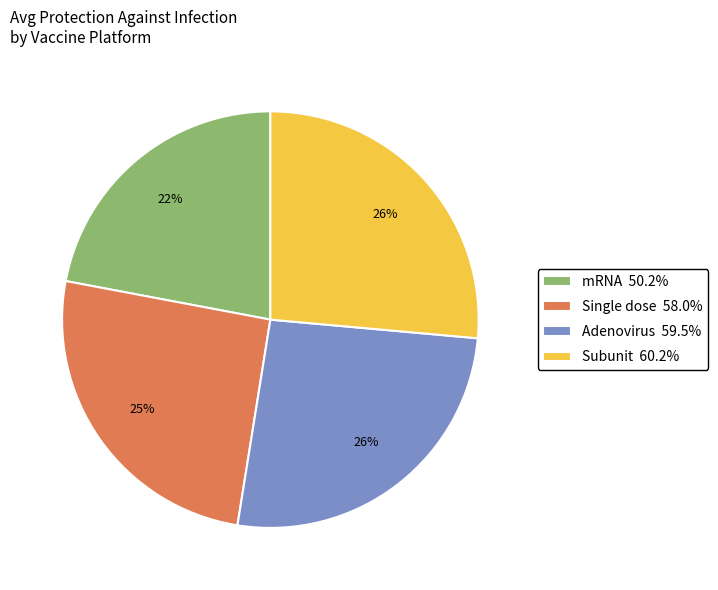

The Adenovirus slice represents 35% of the pie. True or false?

False